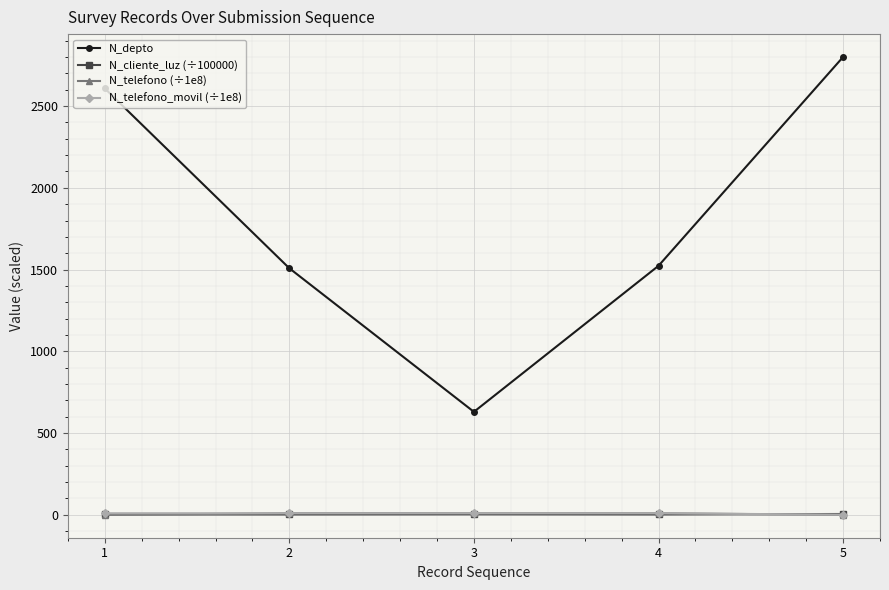

True or false: N_cliente_luz (÷100000) and N_depto intersect in this chart.

False